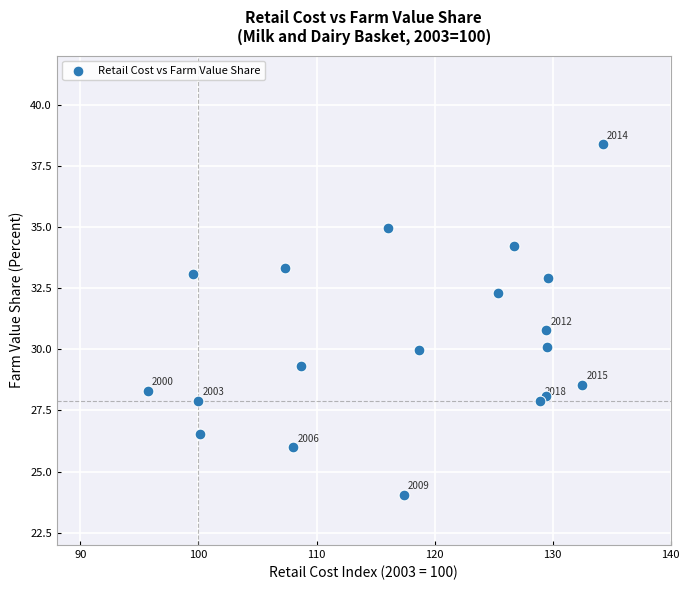

What Y value in the scatter plot is closest to 31?

30.8